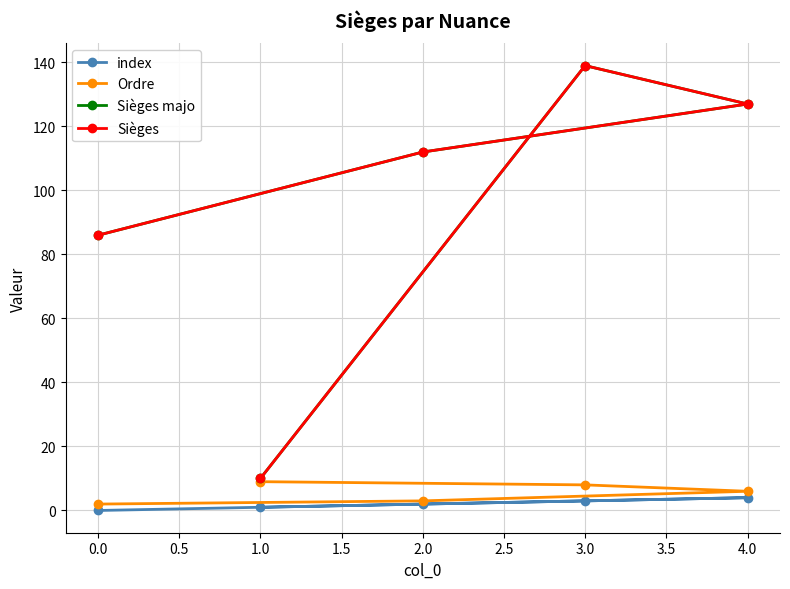

True or false: Ordre and index intersect in this chart.

False